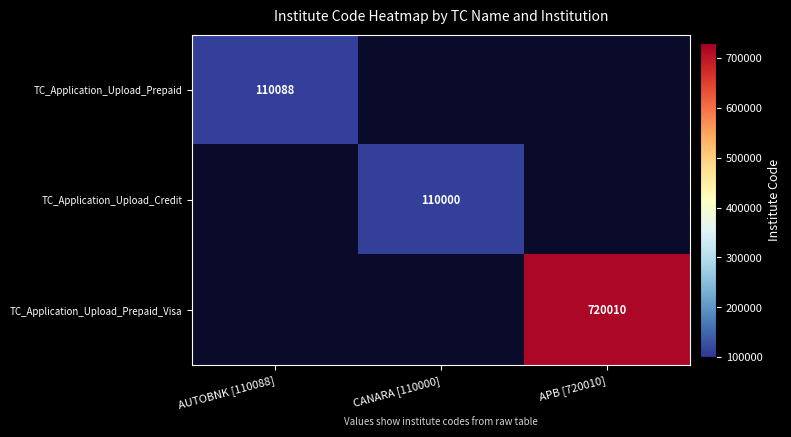

Is it true that TC_Application_Upload_Prepaid equals 158677 at AUTOBNK [110088]?

False